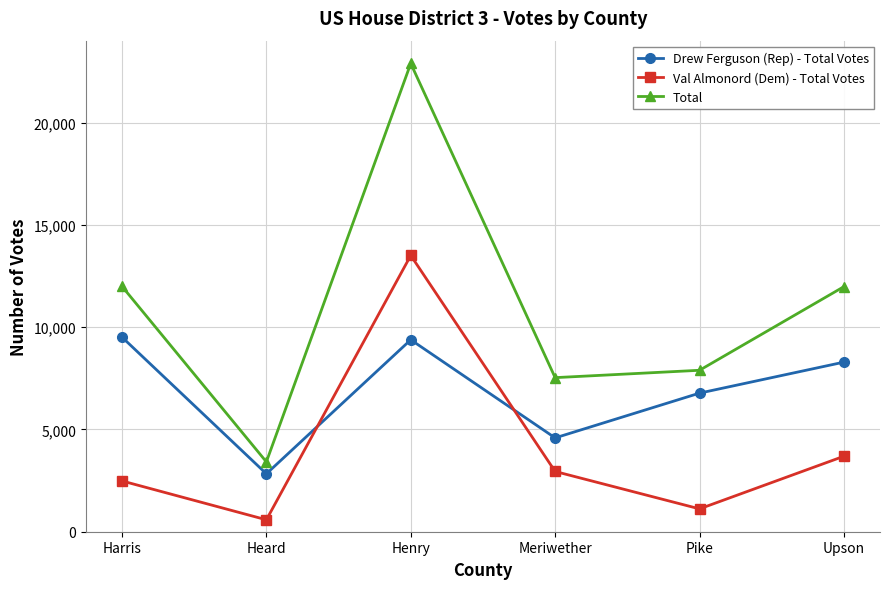

Which series has the largest total across all categories?

Total